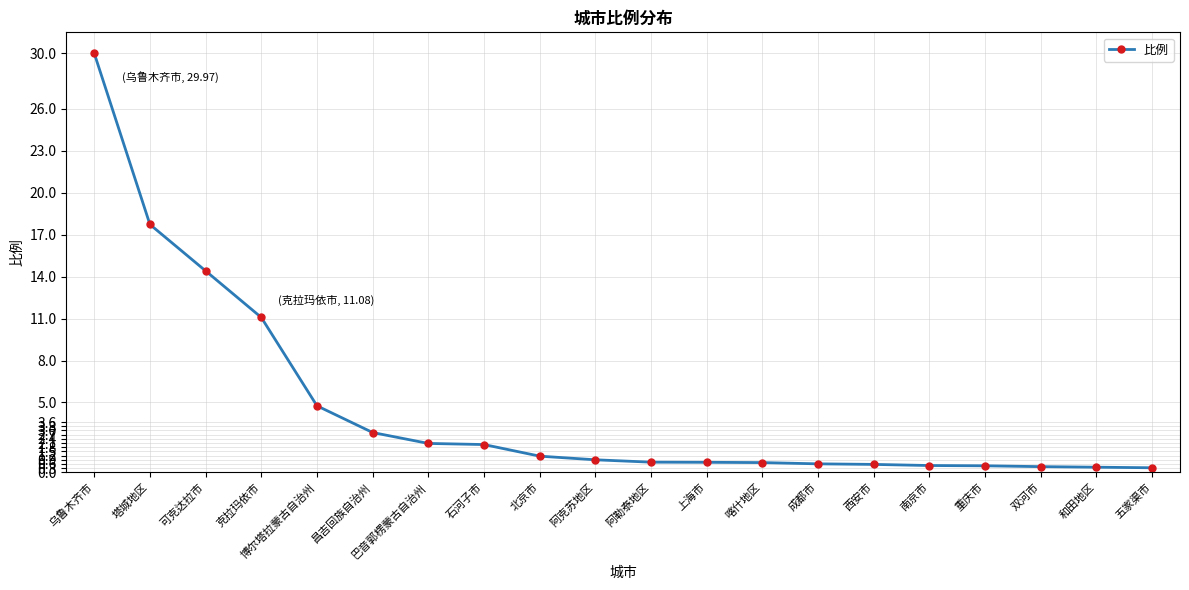

At which category does the chart reach its peak across all series?

乌鲁木齐市